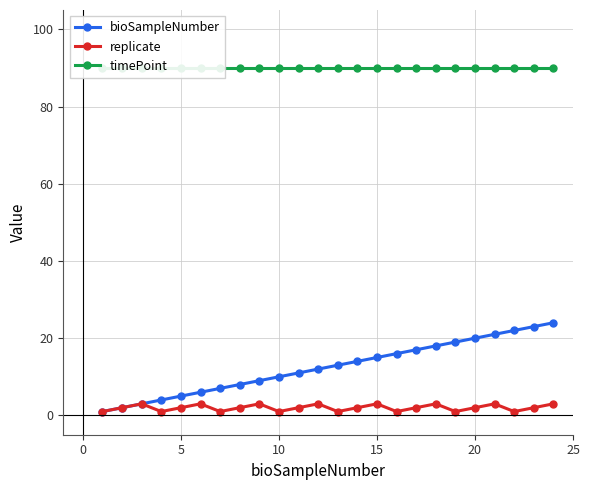

True or false: replicate and bioSampleNumber cross at least once.

False